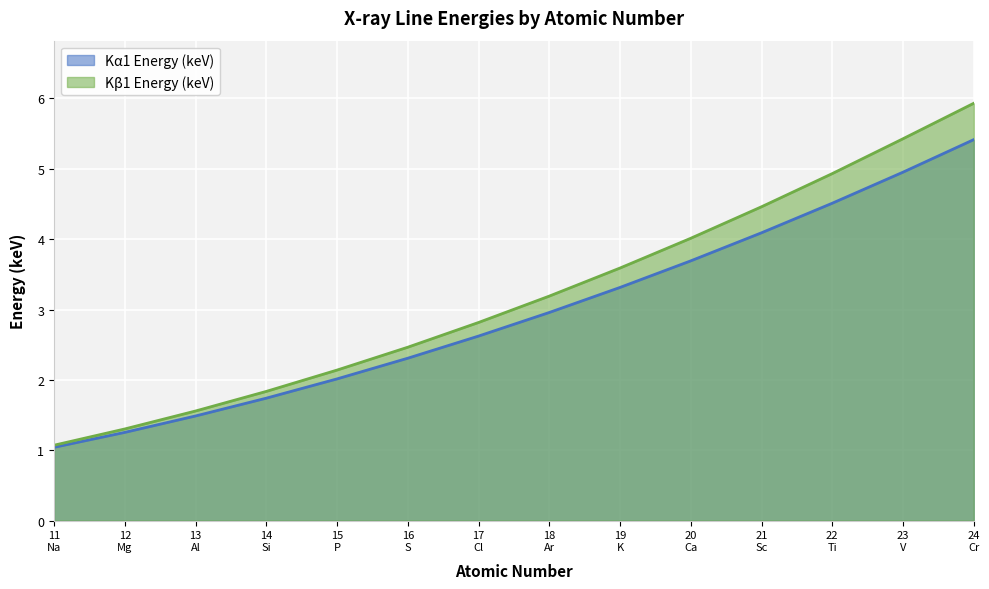

Which series has the widest spread of values?

Kβ1 Energy (keV)